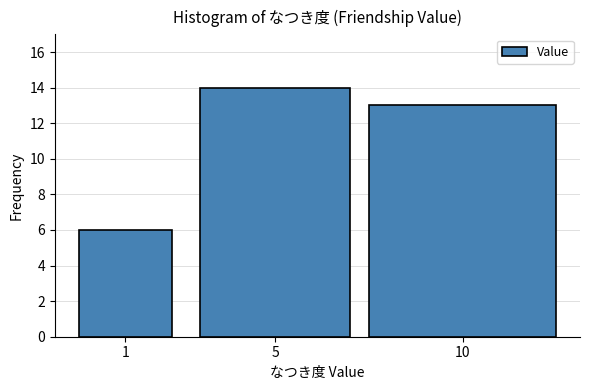

Reading left to right, extract all data points from this chart.

1=6	5=14	10=13